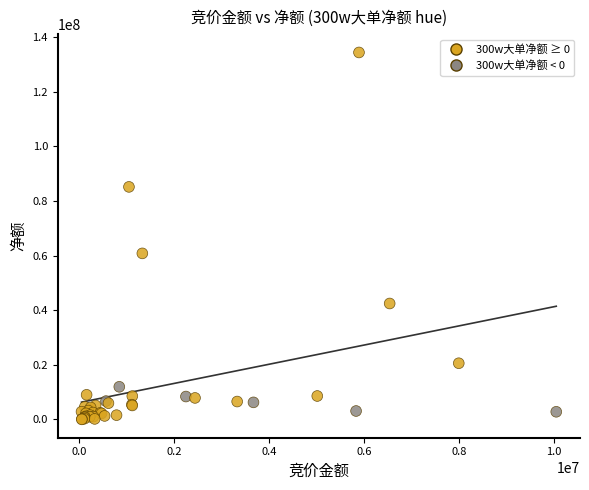

What Y value in the scatter plot is closest to 67192616?

60798119